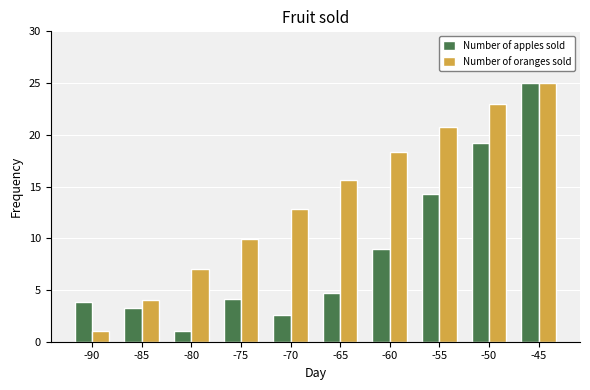

At which category is the sum across all series the highest?

-45